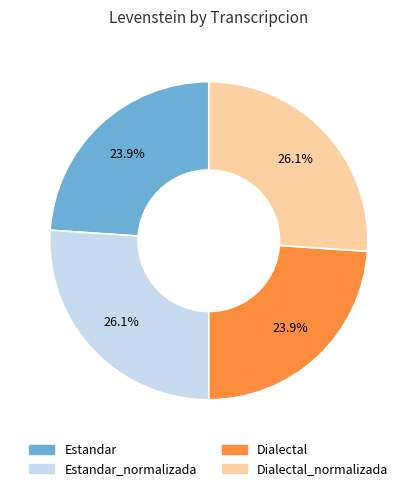

Is there a majority slice in this chart?

No